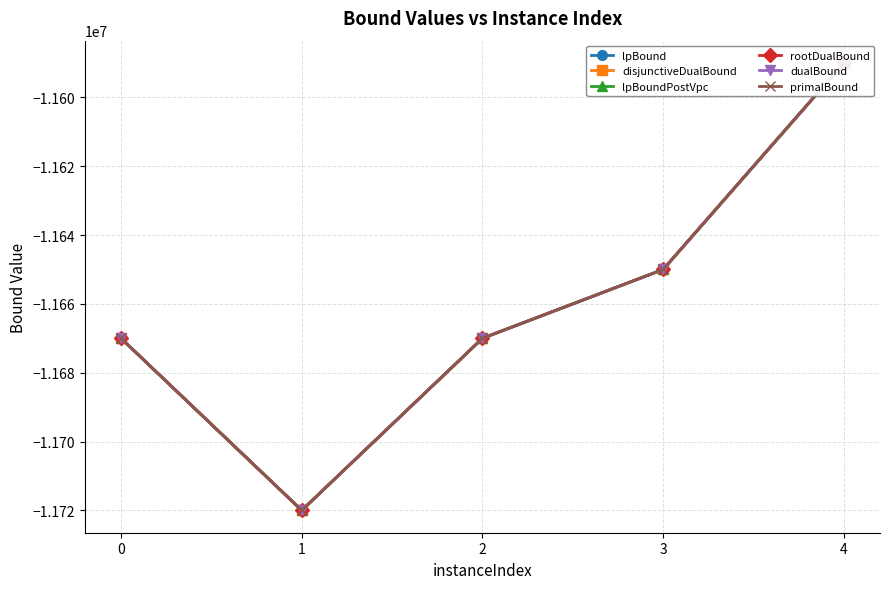

Which series has the largest range (max minus min)?

lpBound